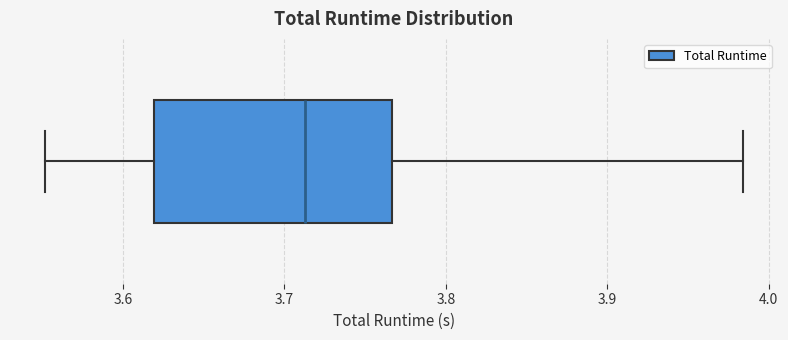

Read this box plot against the x-axis: the position of the median line, the range covered by the box, and the ends of both whiskers. The values are not printed on the chart, so give them approximately, as read against the axis.

median 3.71, box 3.62 to 3.77, whiskers 3.55 to 3.98